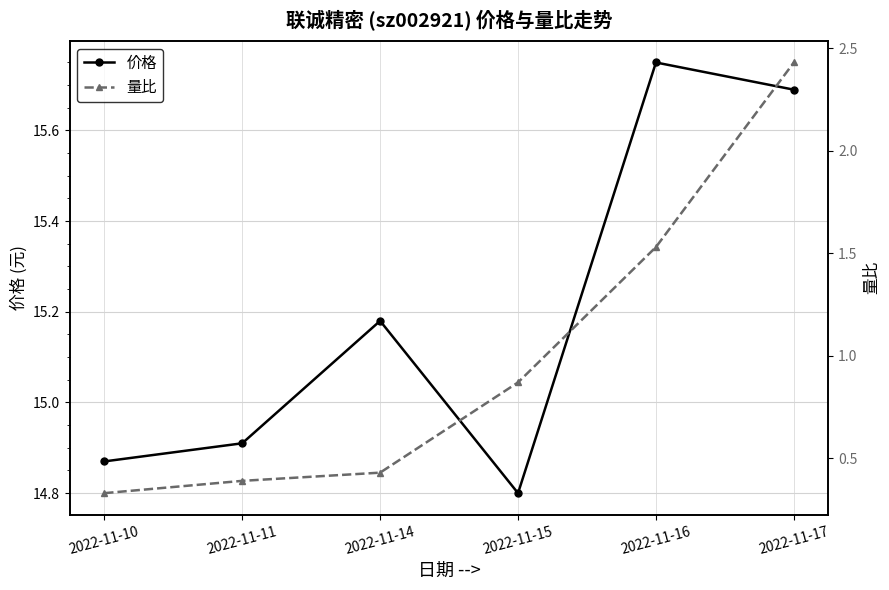

What is the average value of the 量比 series?

1.0